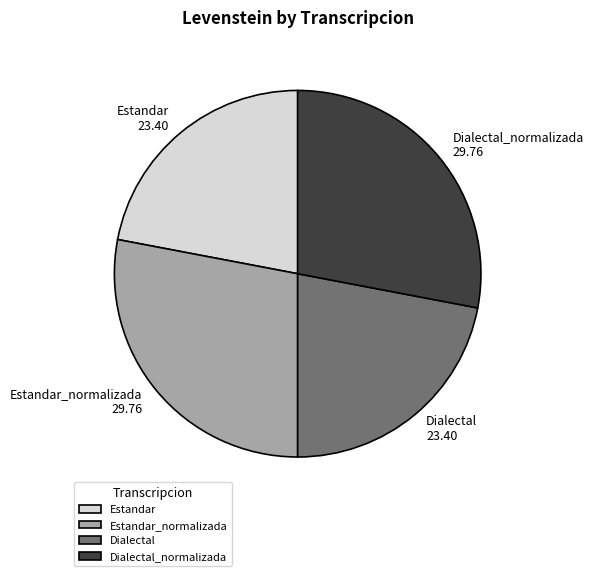

What is the ratio of the value at Estandar_normalizada to the value at Estandar?

1.3